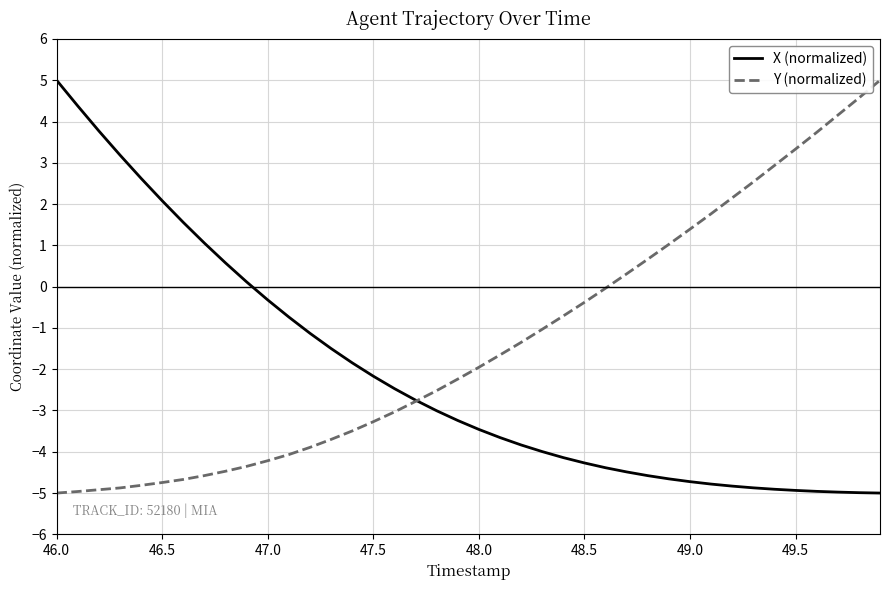

Does the chart have visible grid lines?

Yes